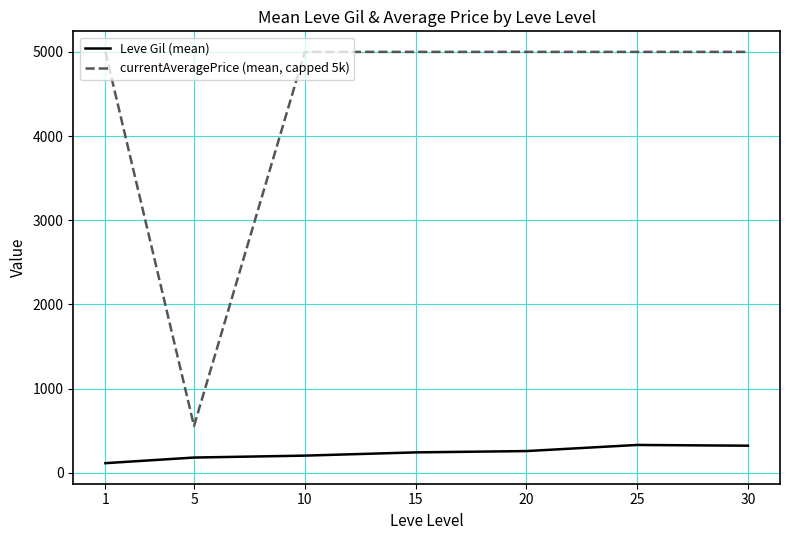

What is the approximate value of Leve Gil (mean) at 10?

202.8